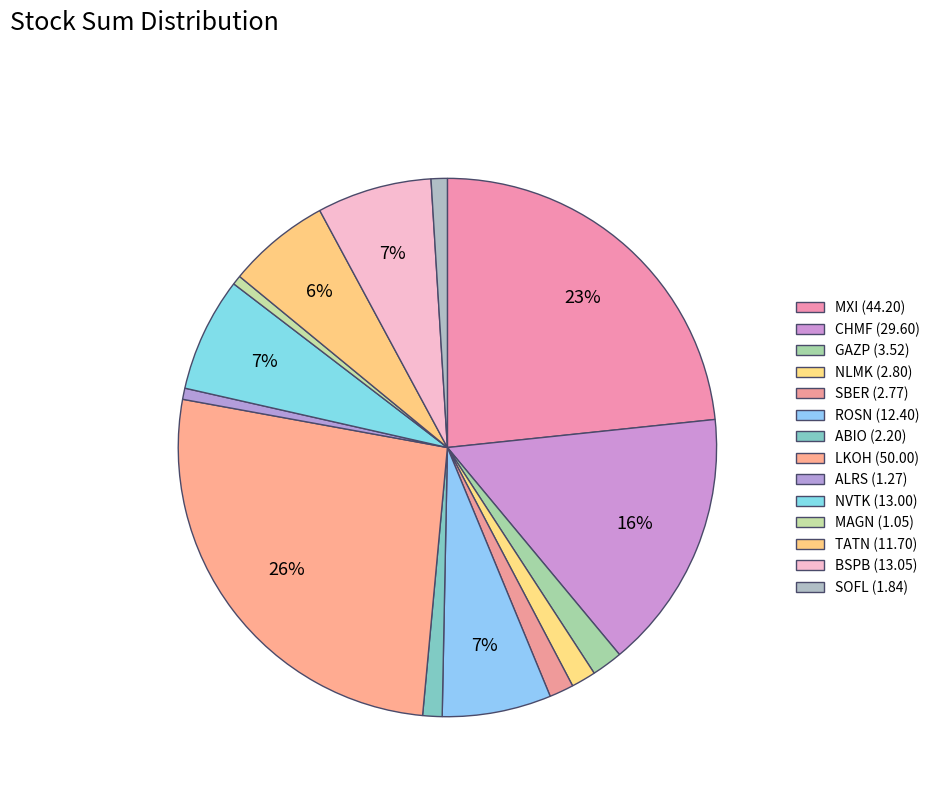

How many segments does this pie chart have?

14